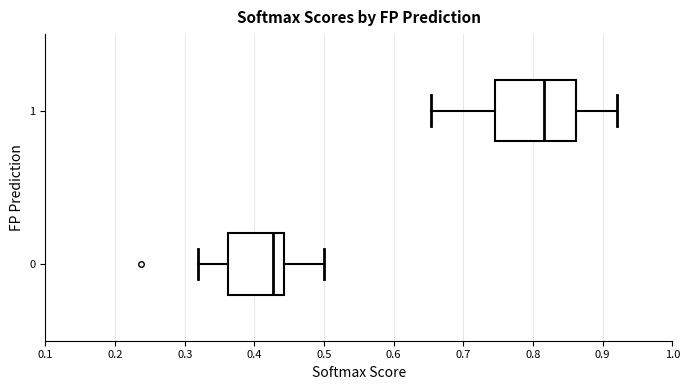

Comparing the boxes themselves (not the whiskers), which one is the widest?

1